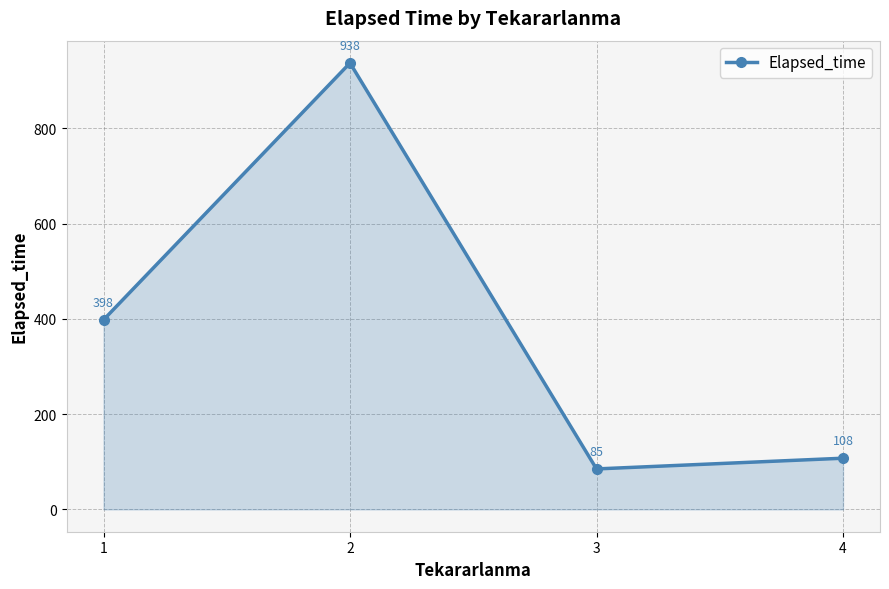

What is the value of the 2nd point from the left?

937.5